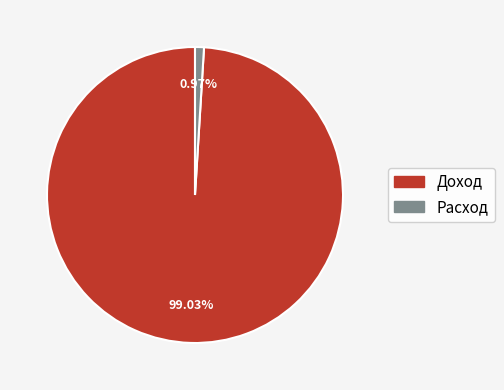

Which slice is the largest?

Доход